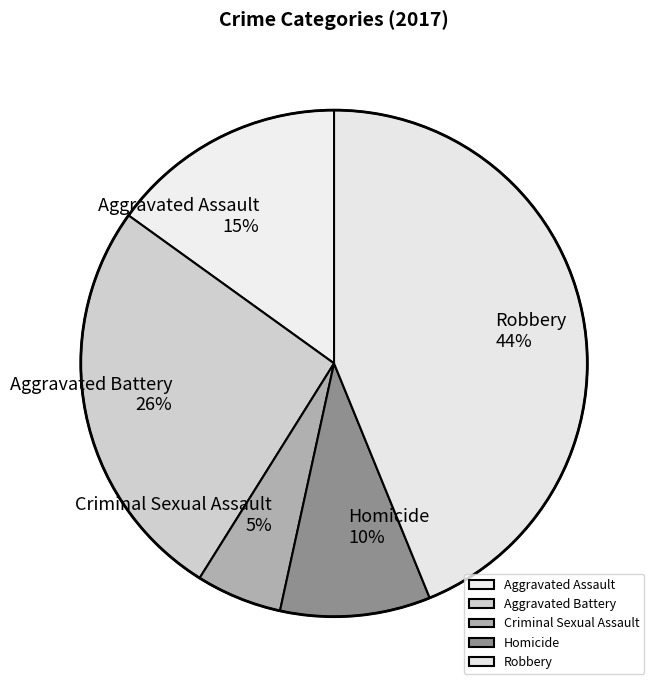

To the nearest percent, what is the difference between the Aggravated Assault and Robbery slice percentages?

29%